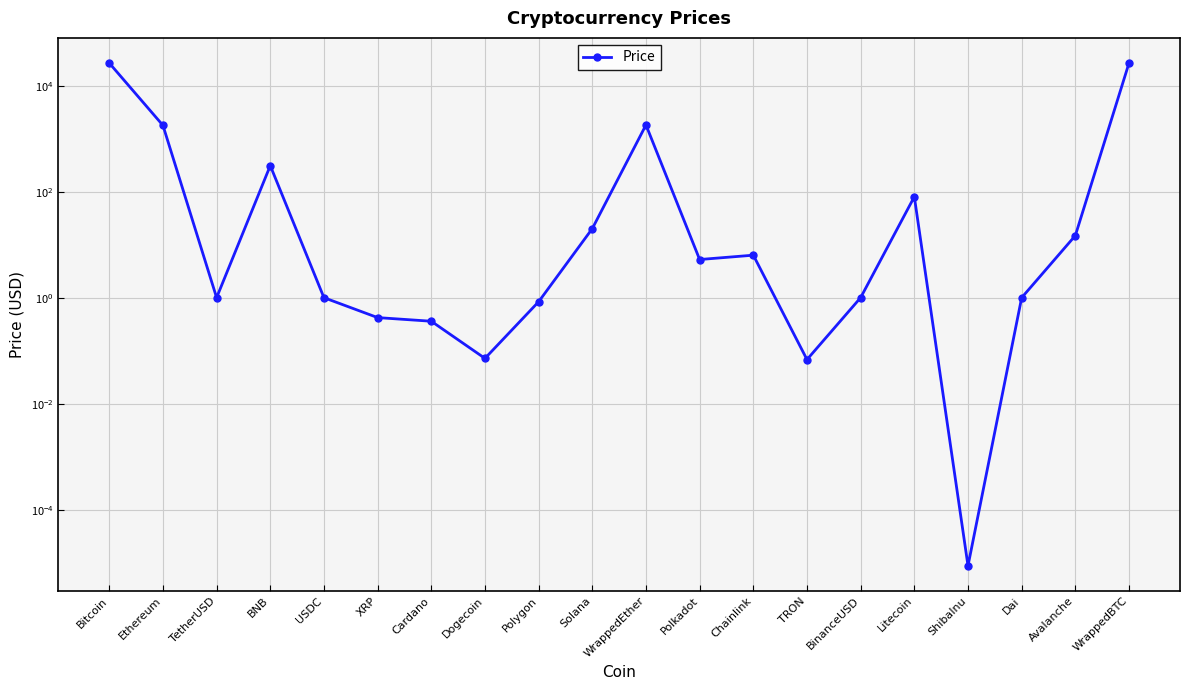

True or false: there are more than 2 points higher than both neighbors.

True